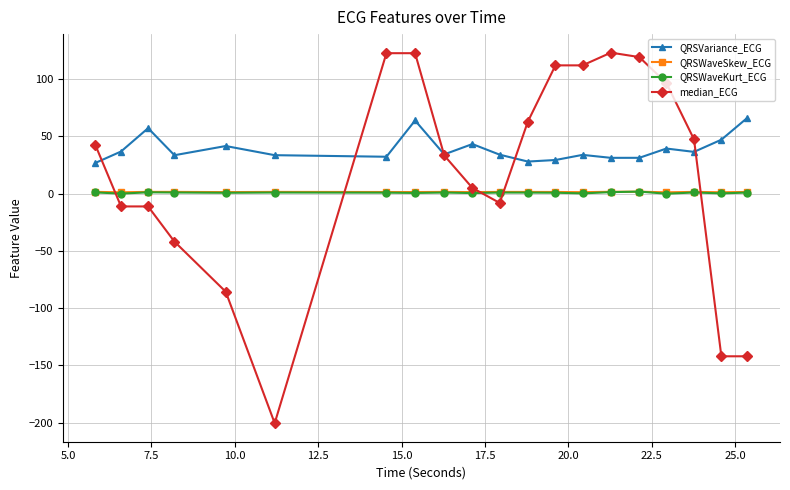

What are all the series names shown in the legend?

QRSVariance_ECG, QRSWaveSkew_ECG, QRSWaveKurt_ECG, median_ECG